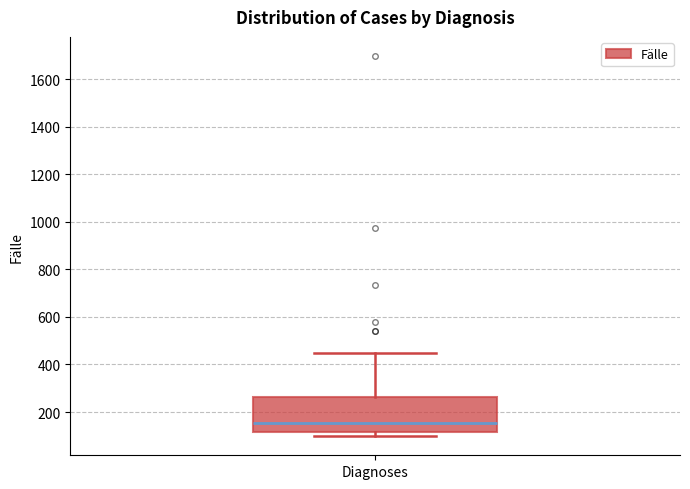

Where does the upper whisker of the box for Diagnoses end on the y-axis? The values are not printed on the chart, so give them approximately, as read against the axis.

440